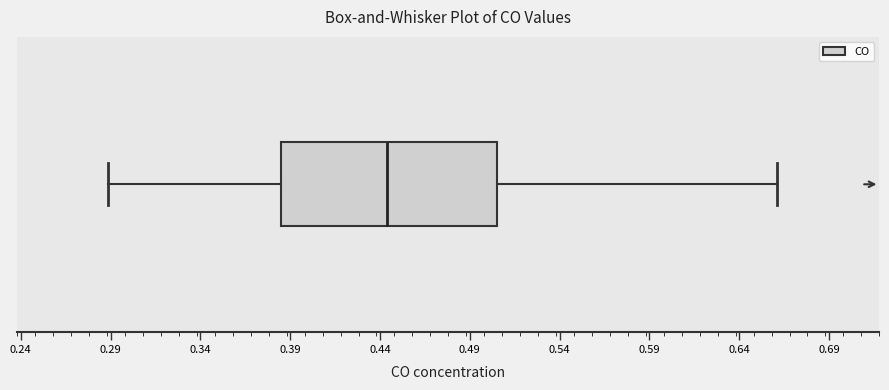

Where does the left whisker of the box end on the x-axis? The values are not printed on the chart, so give them approximately, as read against the axis.

0.290